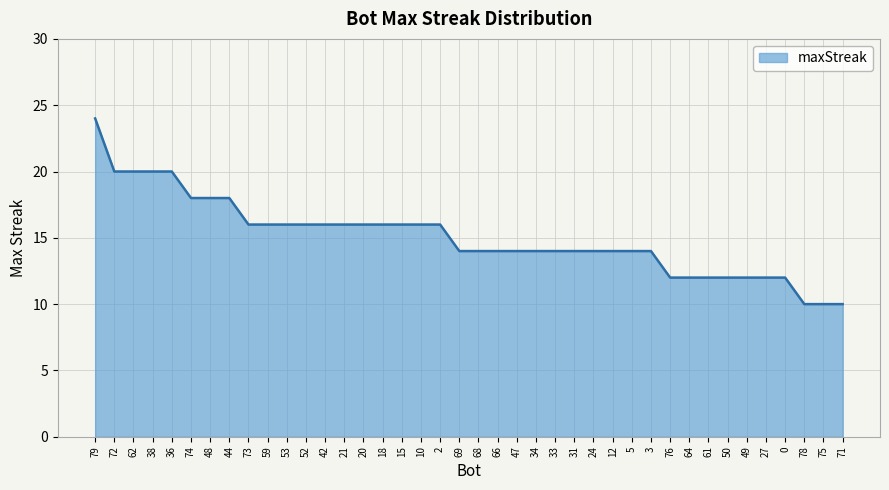

What is the approximate value at 49?

12